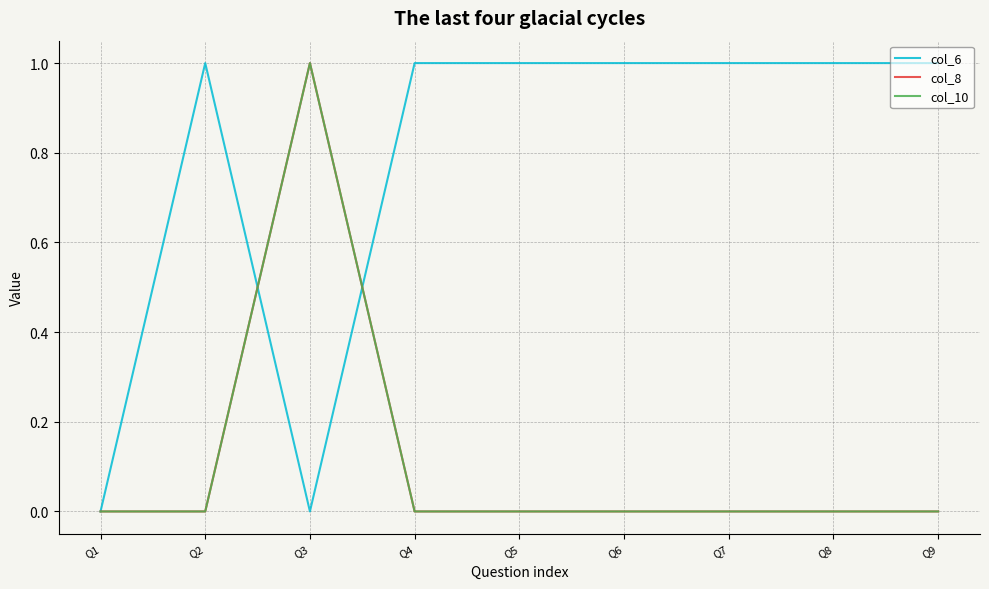

Which series has the largest total across all categories?

col_6